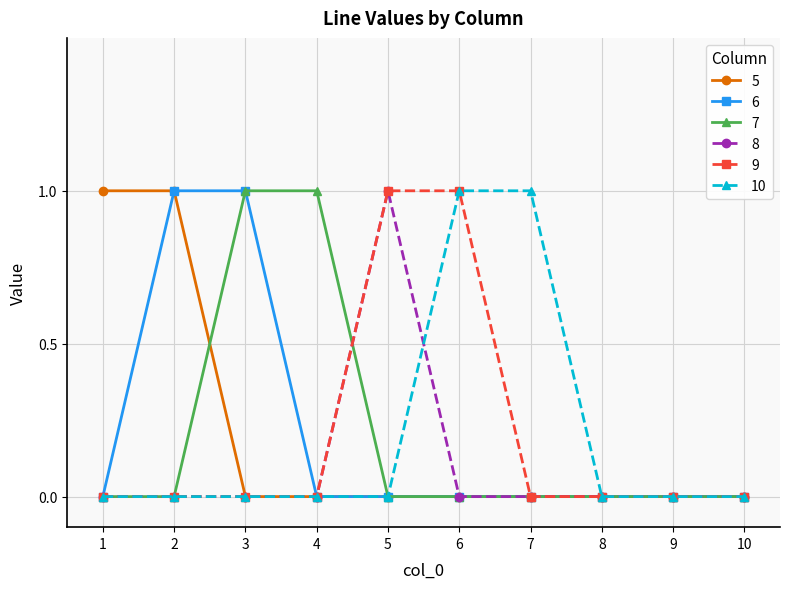

Is the value of 9 at 6 greater than the value of 5 at 8?

Yes